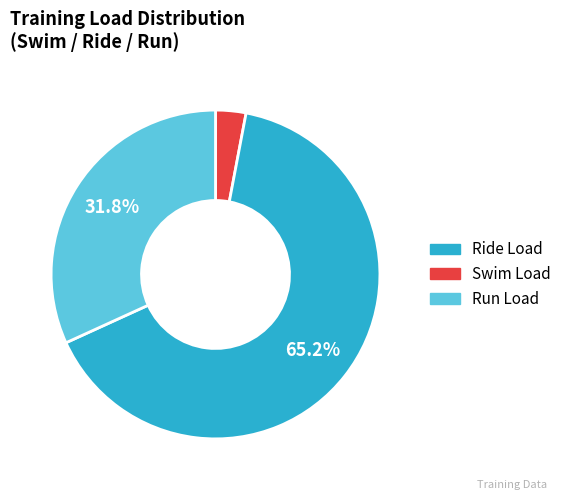

Is there any slice that represents more than half of the pie?

Yes